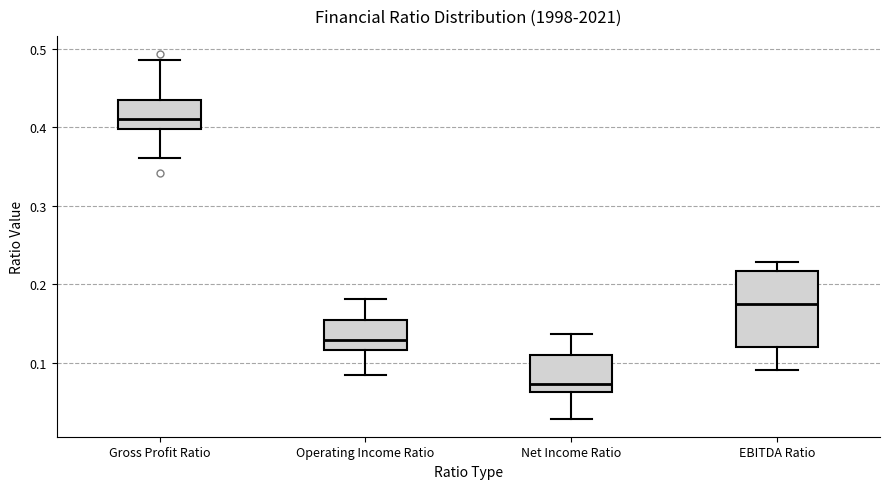

Reading left to right, read every box against the y-axis: the position of its median line, the range the box covers, and the ends of its whiskers. The values are not printed on the chart, so give them approximately, as read against the axis.

Gross Profit Ratio: median 0.41, box 0.40 to 0.44, whiskers 0.36 to 0.49
Operating Income Ratio: median 0.13, box 0.12 to 0.15, whiskers 0.08 to 0.18
Net Income Ratio: median 0.07, box 0.06 to 0.11, whiskers 0.03 to 0.14
EBITDA Ratio: median 0.18, box 0.12 to 0.22, whiskers 0.09 to 0.23